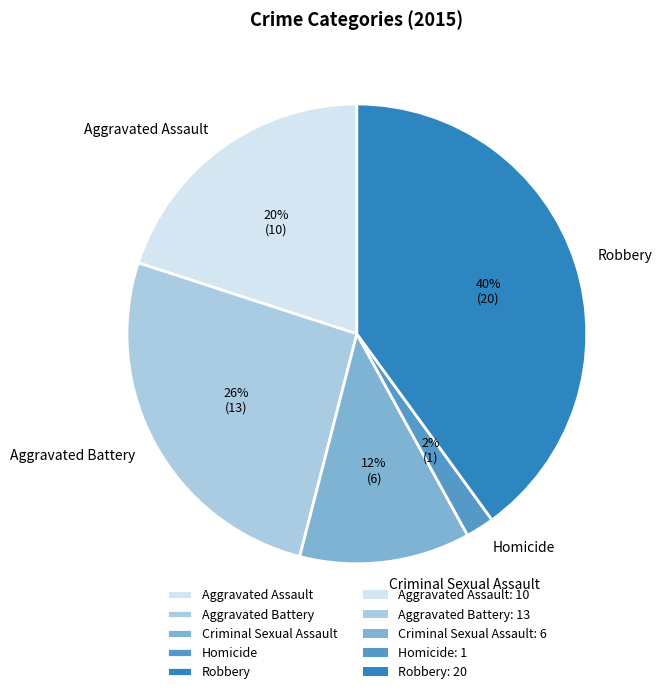

How many slices are in this pie chart?

5